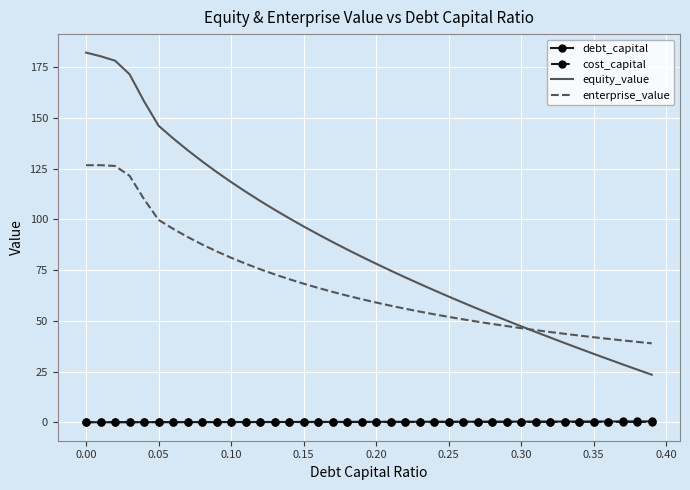

What is the greatest value displayed?

182.2